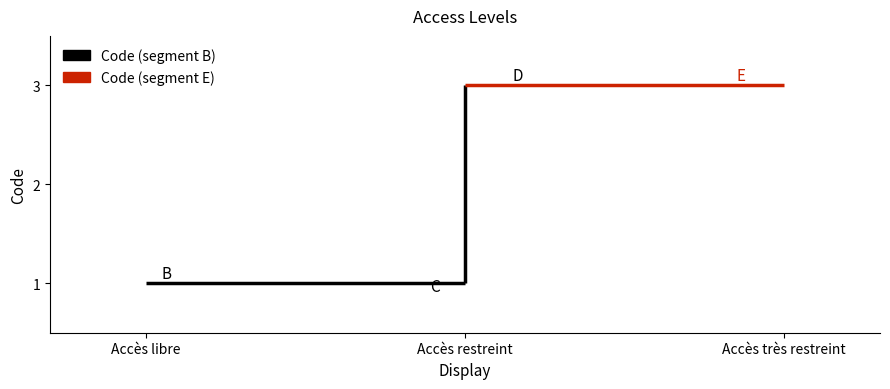

List the series in order of their peak value, highest first.

Code (segment E), Code (segment B)